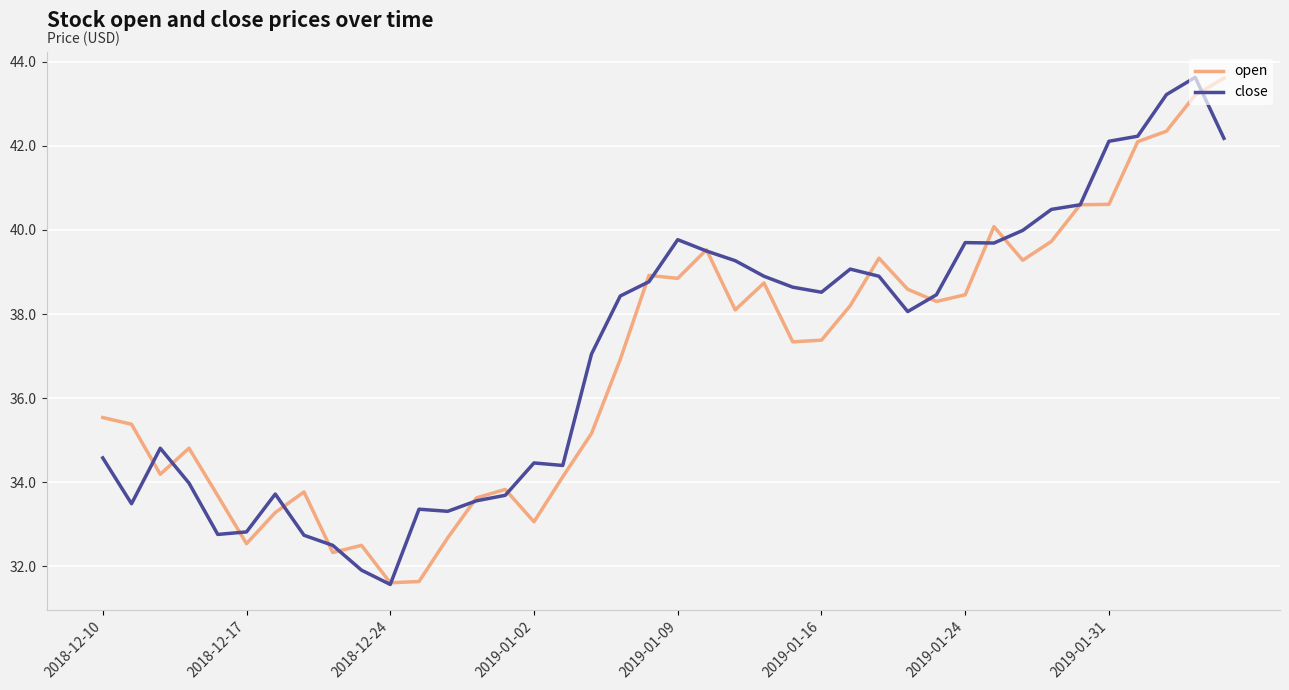

What is the lowest value of the close series?

31.6